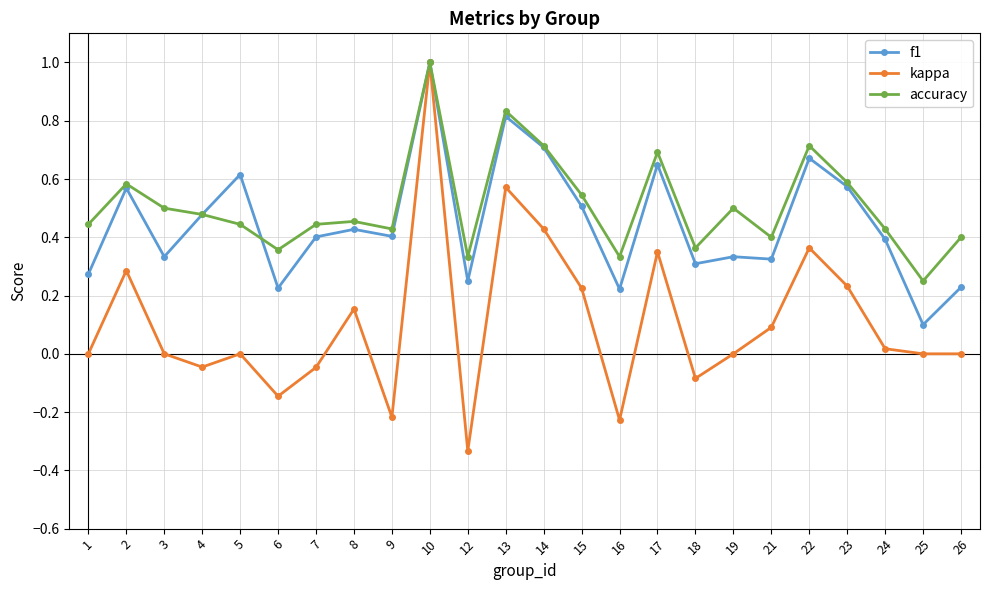

Between 16 and 18, which series saw the biggest shift?

kappa